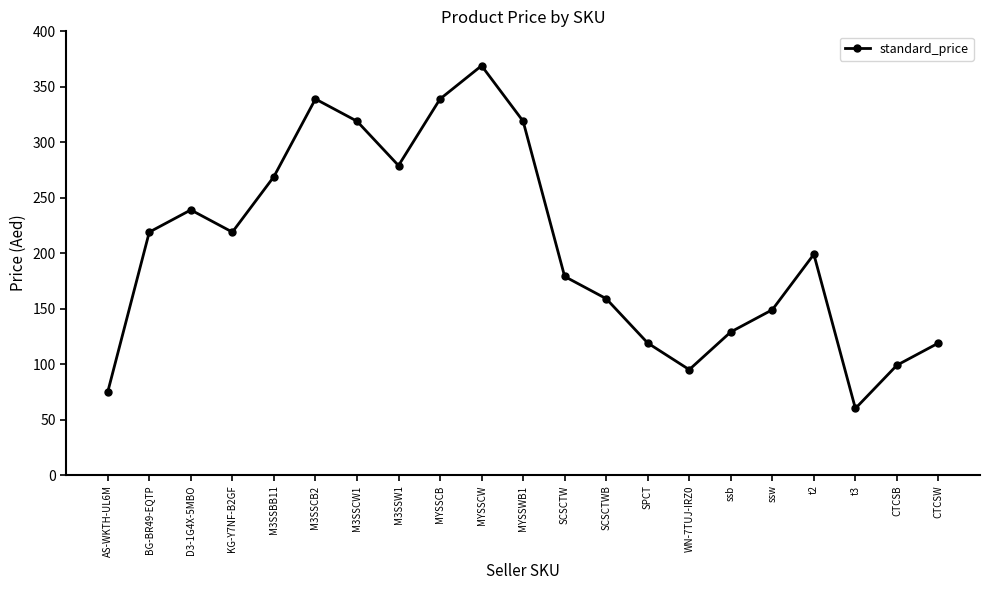

At which category does the data reach its first local valley?

KG-Y7NF-B2GF